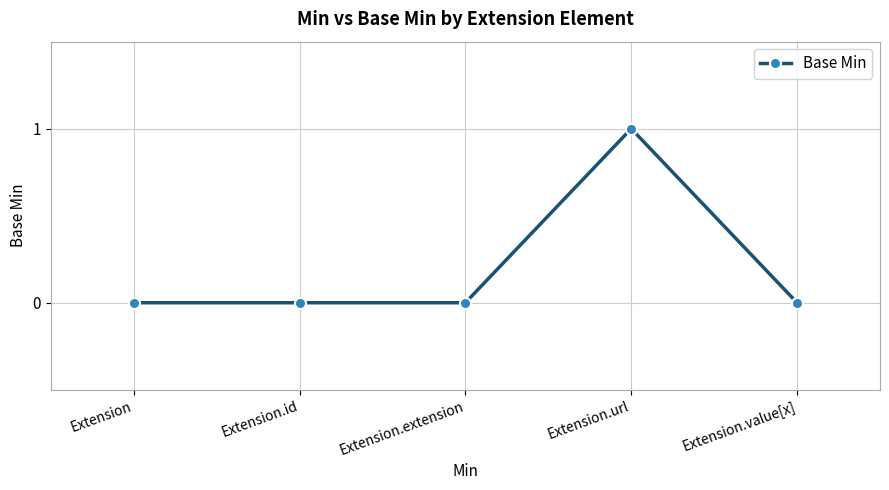

What position from the left is Extension?

1